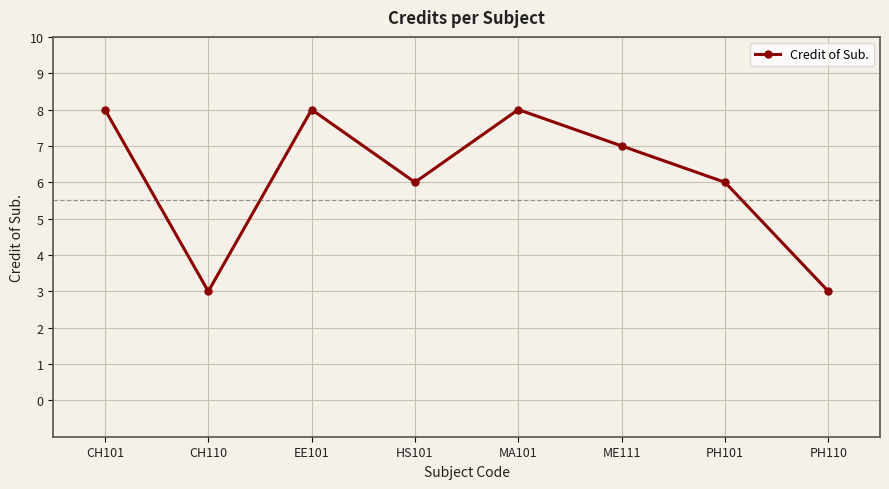

Where is the first local minimum?

CH110